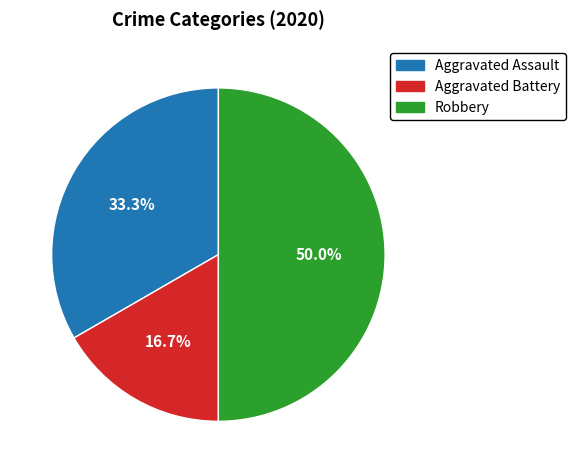

To the nearest percent, what is the combined percentage of Aggravated Assault and Robbery?

83%